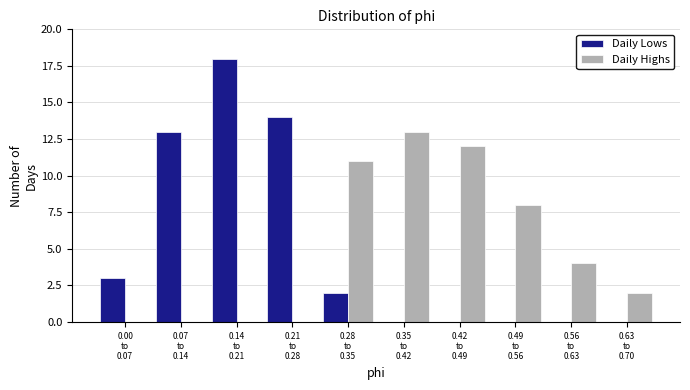

What is the maximum value for Daily Highs?

13